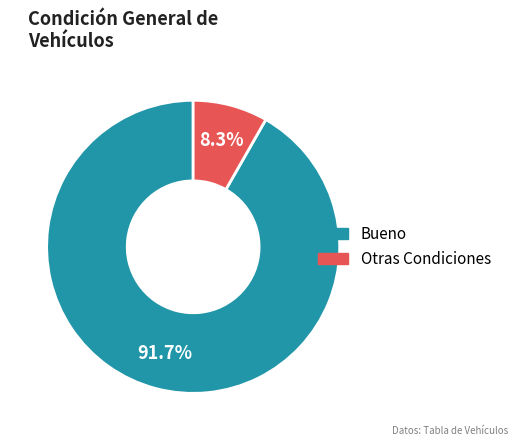

To the nearest percent, what is the average slice percentage?

50%